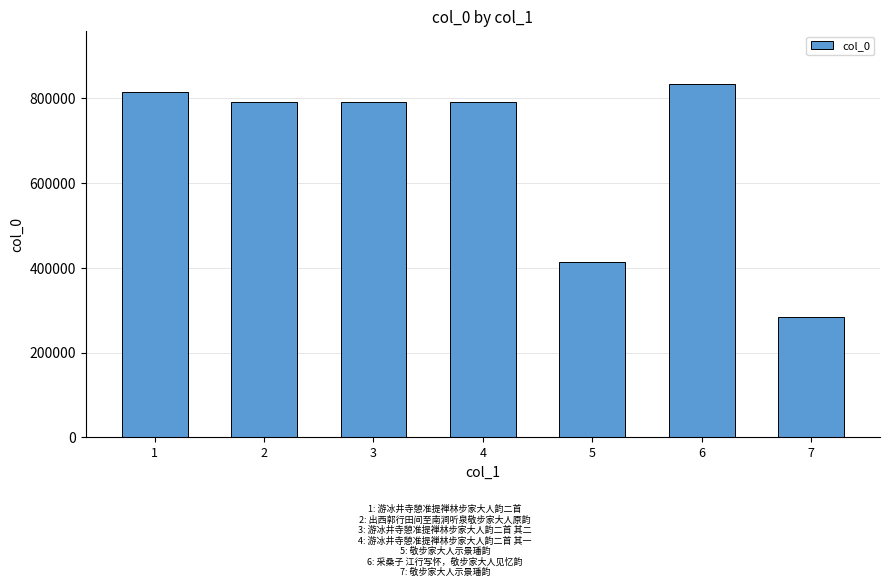

What is the difference between the maximum and minimum values?

550755